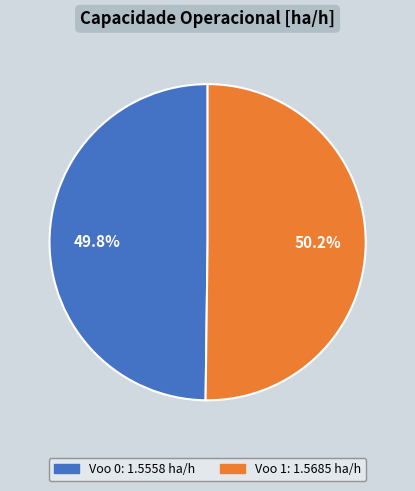

To the nearest percent, what portion does Voo 0 represent?

50%